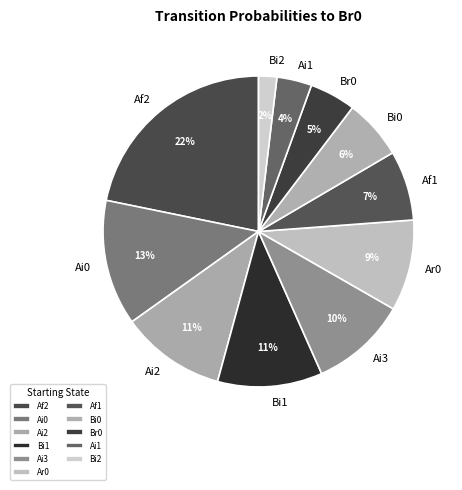

Count the number of slices in the pie.

11